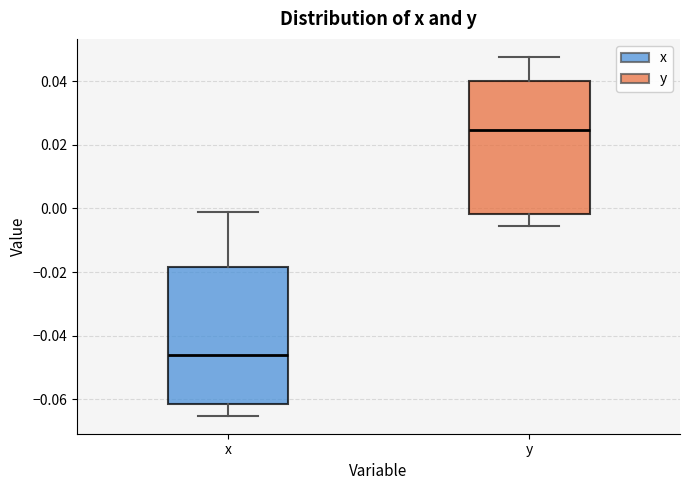

Which box has the highest median line?

y